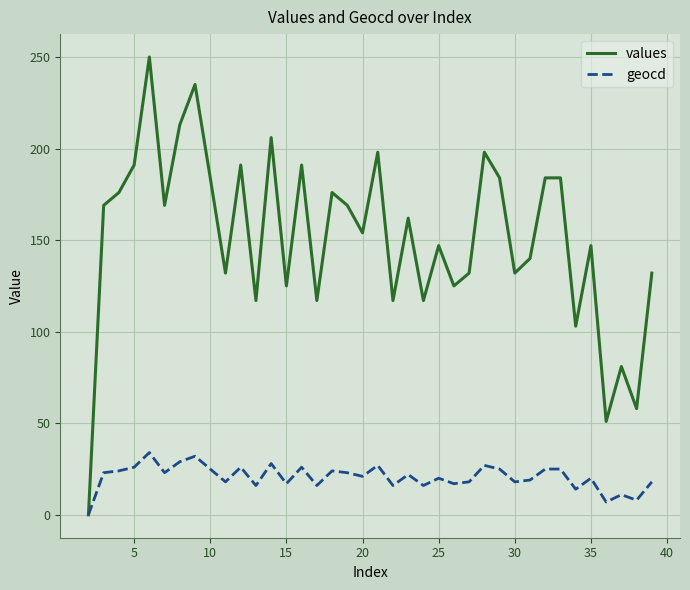

What is the highest value of the geocd series?

34